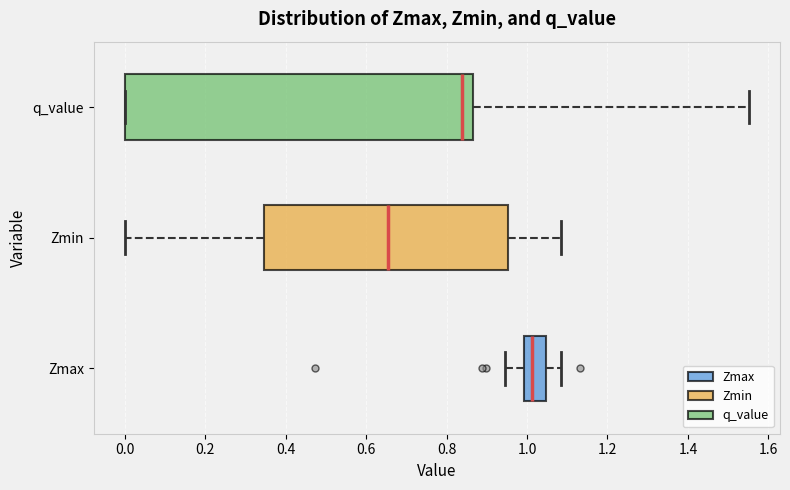

Comparing the boxes themselves (not the whiskers), which one is the widest?

q_value